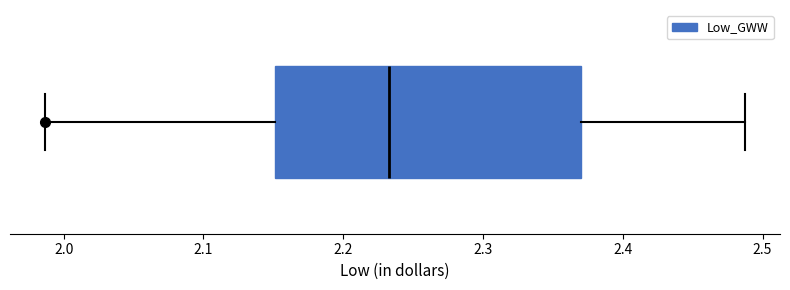

Transcribe this box plot: give where the median line is, the range the box spans, and where the two whiskers end, as read against the x-axis. The values are not printed on the chart, so give them approximately, as read against the axis.

median 2.23, box 2.15 to 2.37, whiskers 1.99 to 2.49